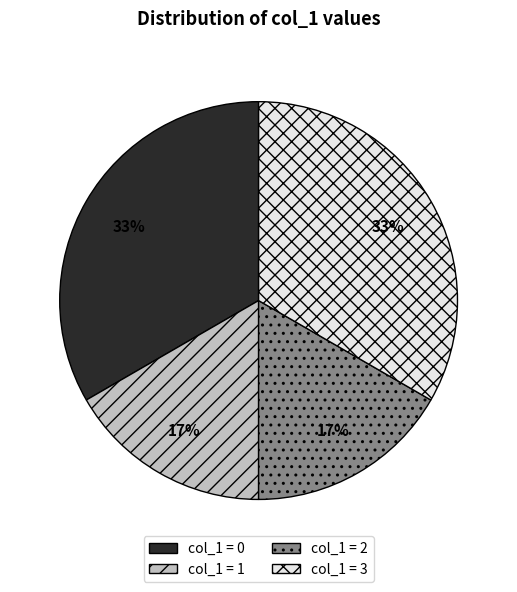

Does any single category account for the majority?

No